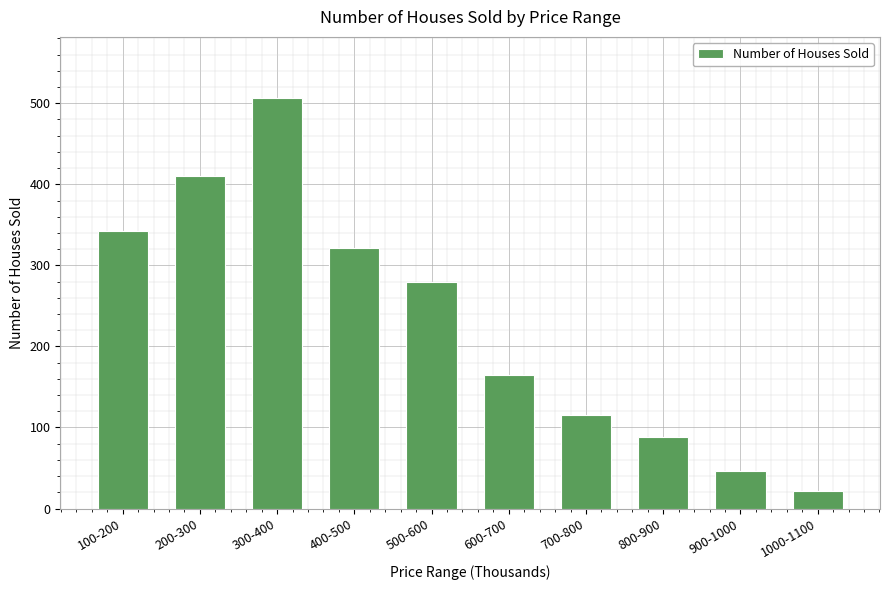

Is it true that the value at 500-600 is 280?

True